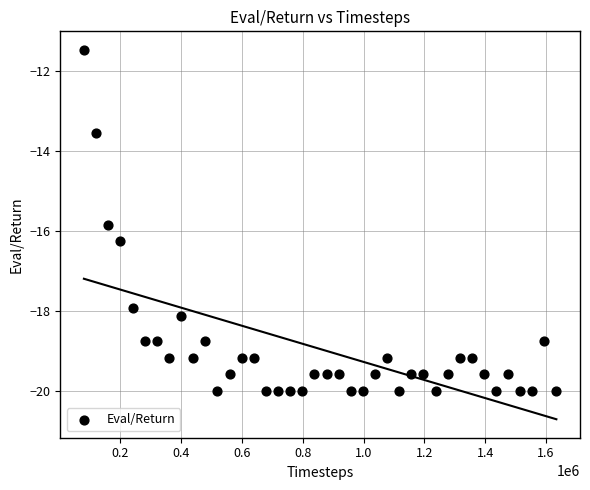

What is the range of X values (max minus min)?

1554145.0